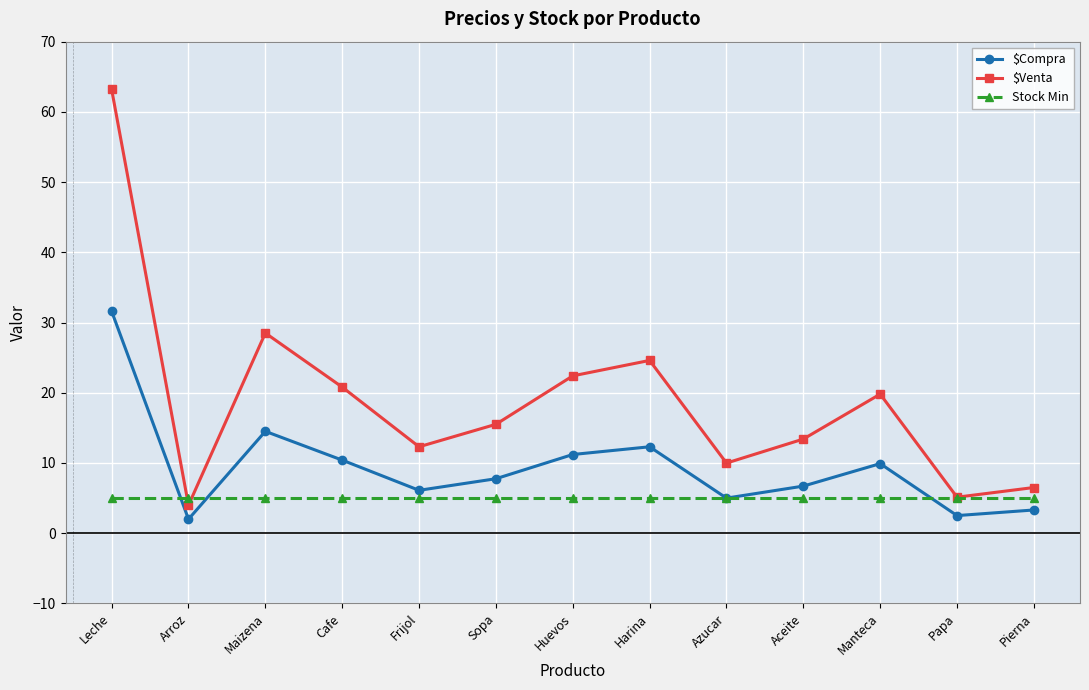

How many interior local valleys does the $Venta series have?

4